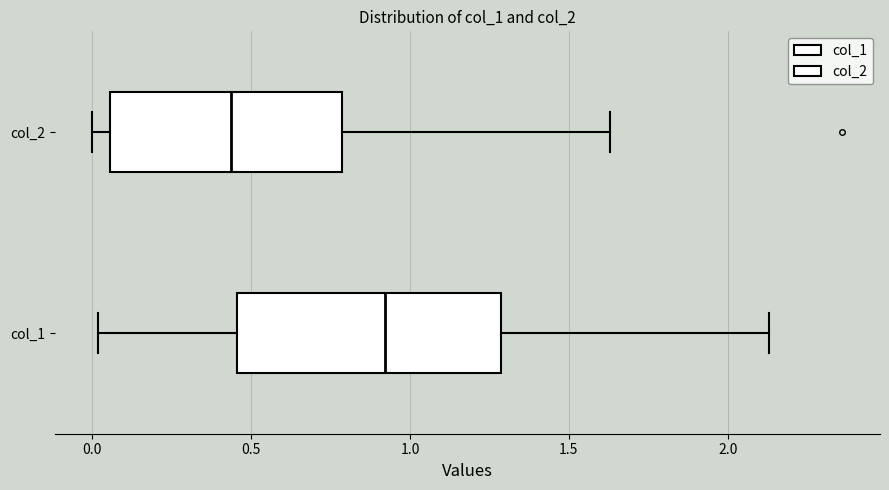

Which box has the furthest to the left median line?

col_2